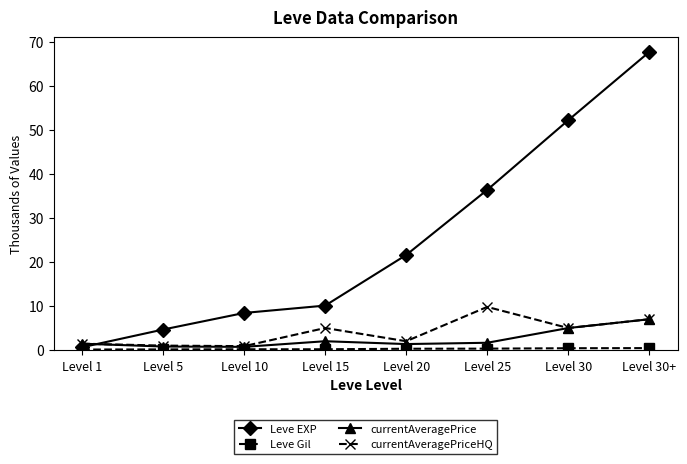

Which category has the highest value across all series?

Level 30+